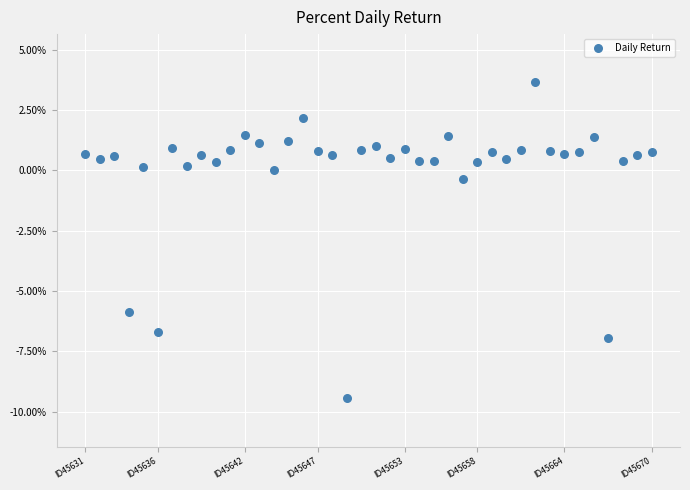

What is the range of X values (max minus min)?

39.0